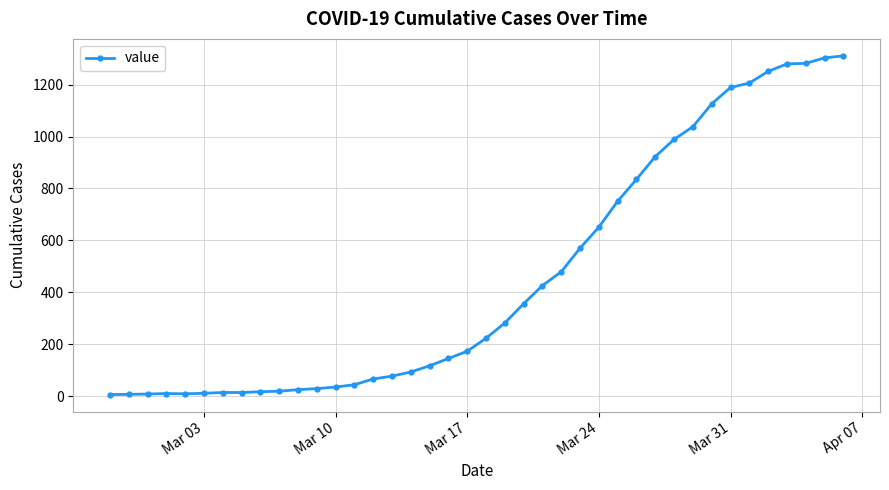

What is the maximum value shown in the chart?

1311